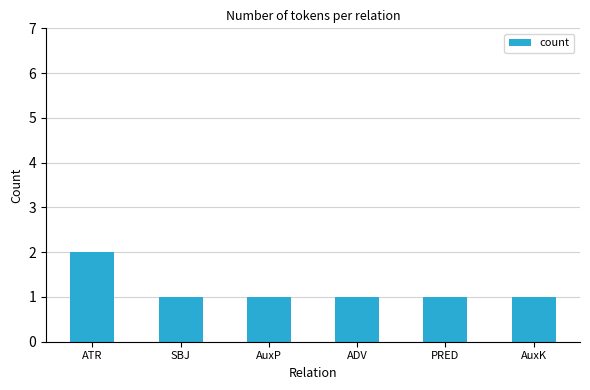

What is the sum of all values?

7